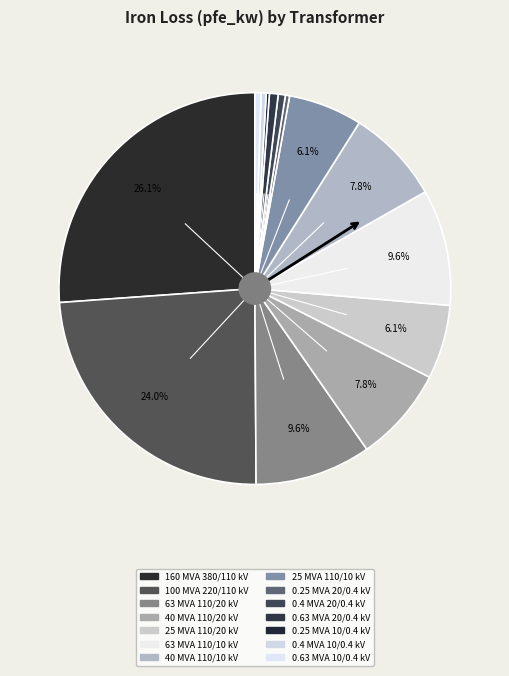

Does 100 MVA 220/110 kV account for over 50% of the chart?

No